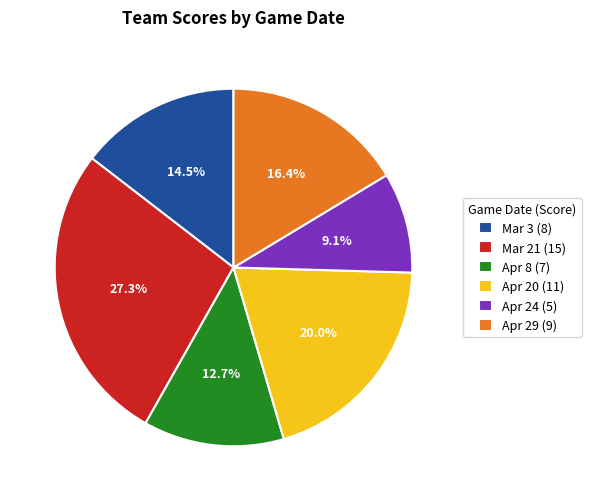

Which has a higher value, Mar 3 or Mar 21?

Mar 21